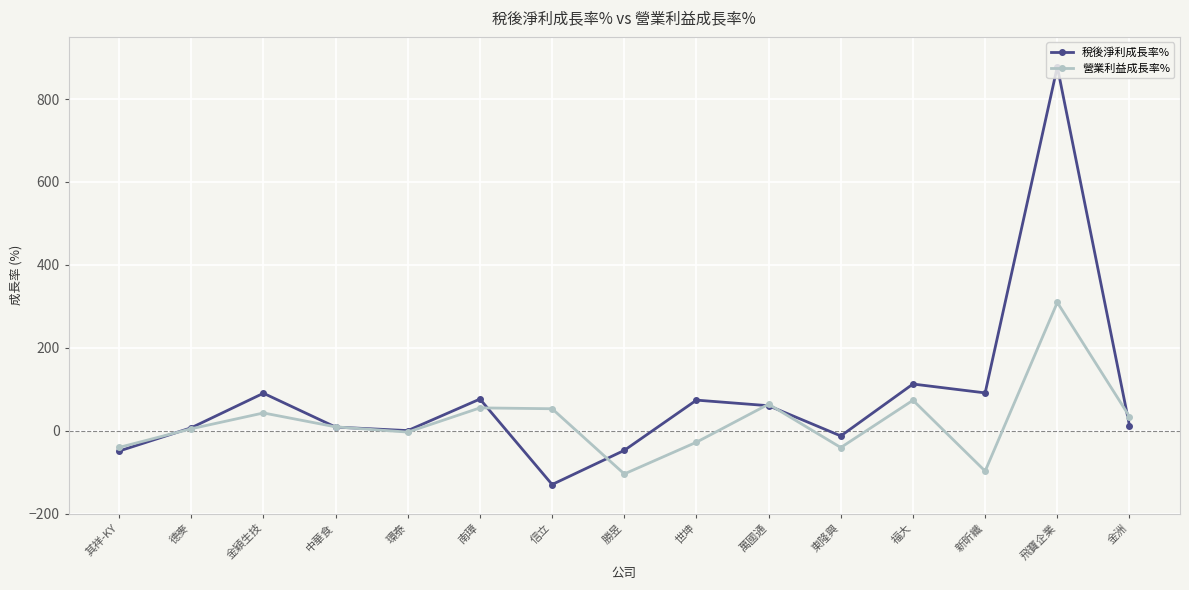

Rank the series by their maximum value, from highest to lowest.

稅後淨利成長率%, 營業利益成長率%